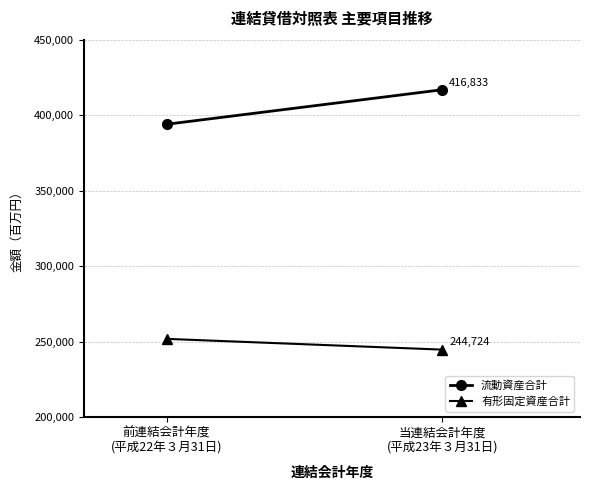

Reading right to left, transcribe all the data shown in this chart.

流動資産合計: 416833	393971
有形固定資産合計: 244724	251844